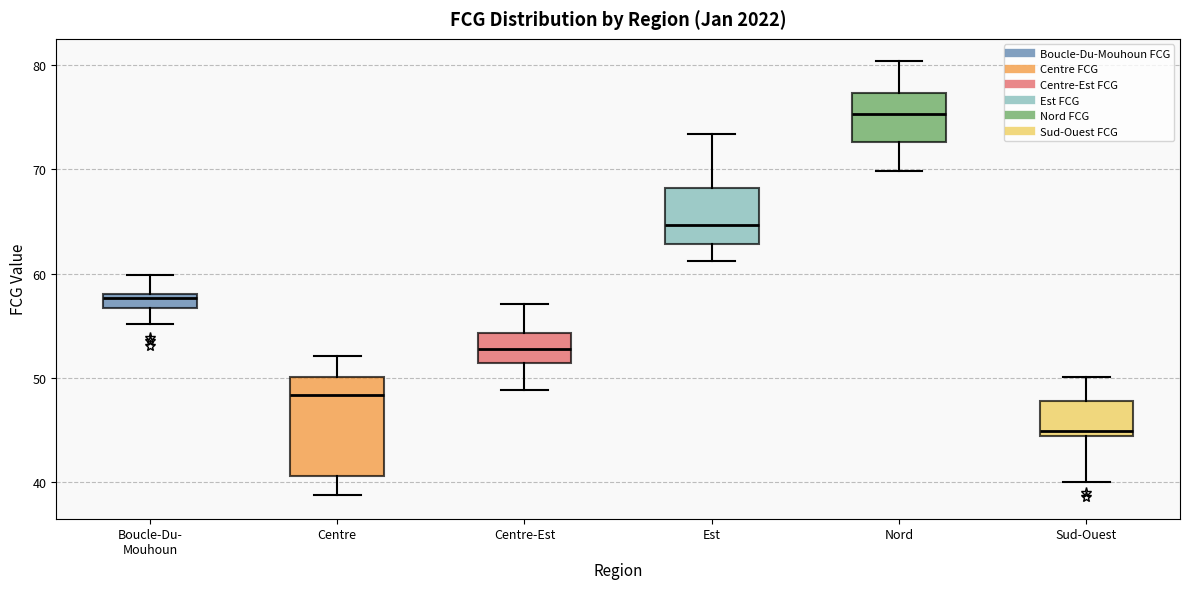

Where does the lower whisker of the box for Centre-Est end on the y-axis? The values are not printed on the chart, so give them approximately, as read against the axis.

49